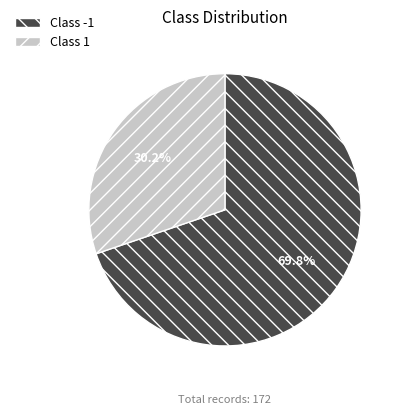

Approximately how many times larger is the value at Class -1 compared to Class 1?

2.3